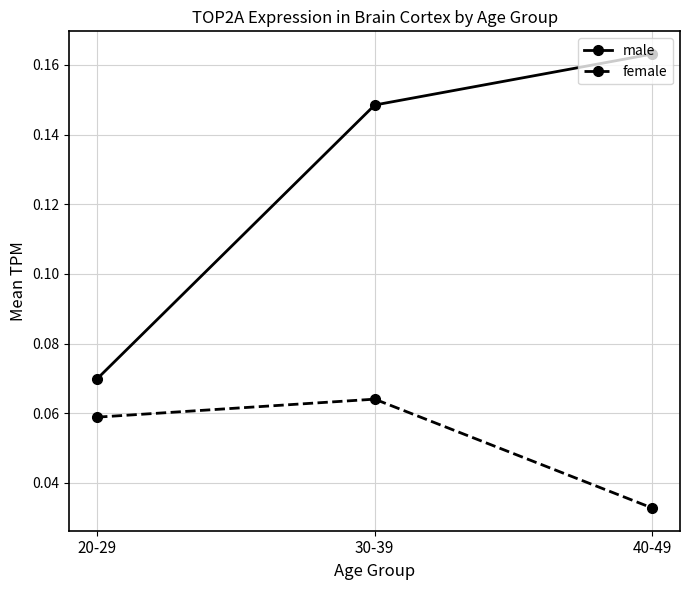

What is the label of the 3rd point from the right?

20-29